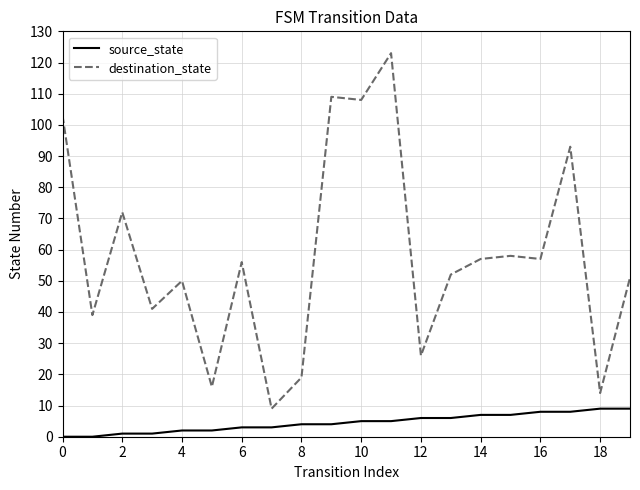

What is the difference between the maximum and minimum values in the source_state series?

9